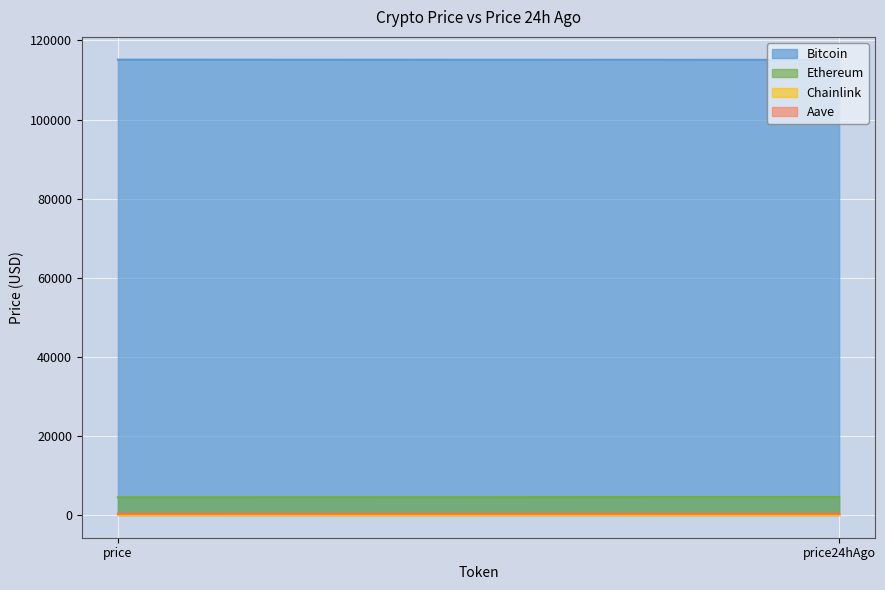

Between price and price24hAgo, which series saw the biggest shift?

Ethereum